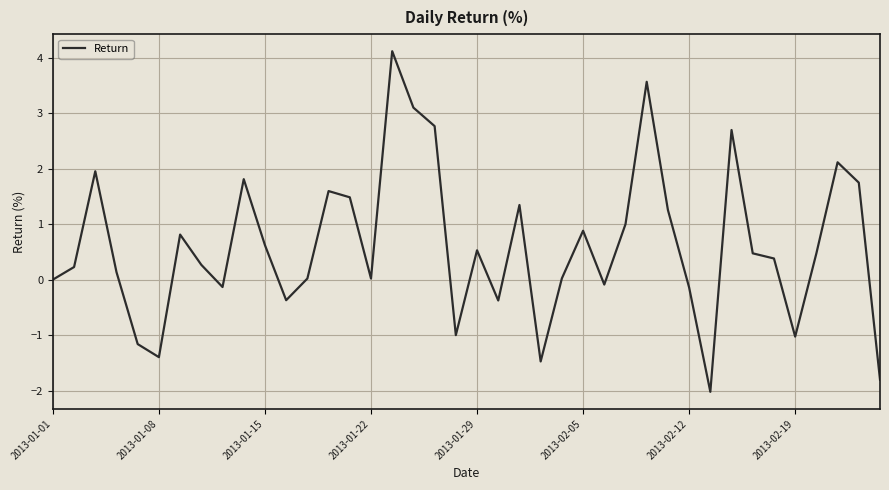

What is the greatest value displayed?

4.1